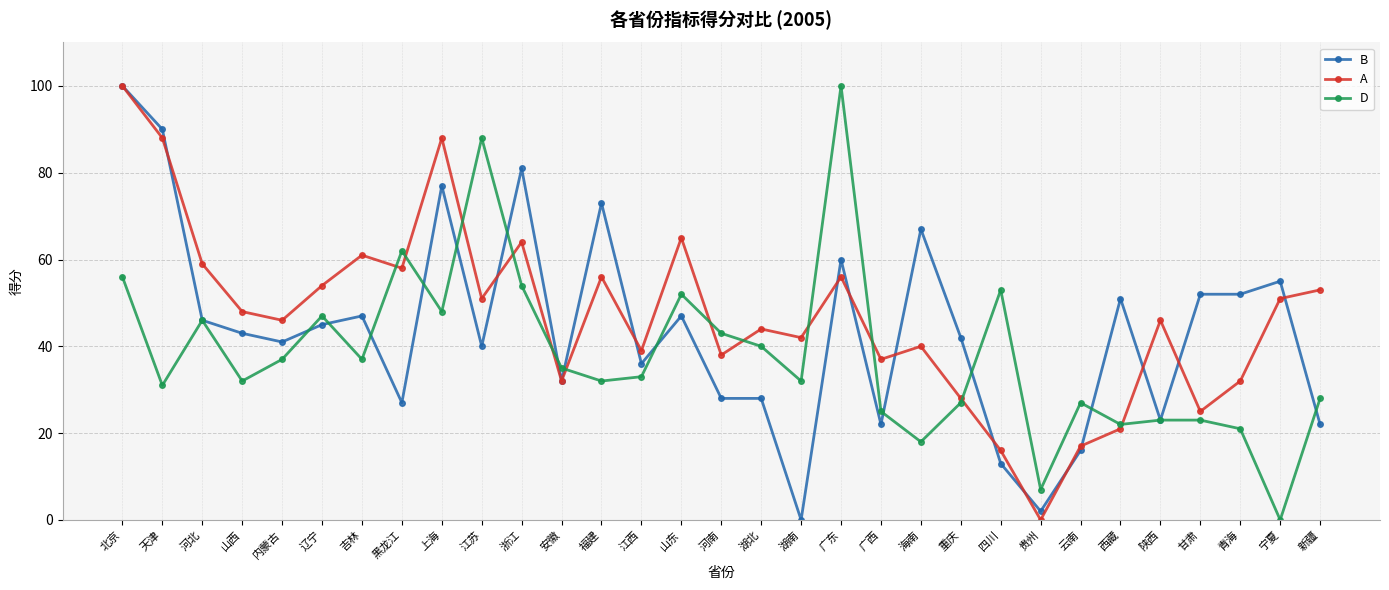

Between 内蒙古 and 陕西, which series saw the biggest shift?

B